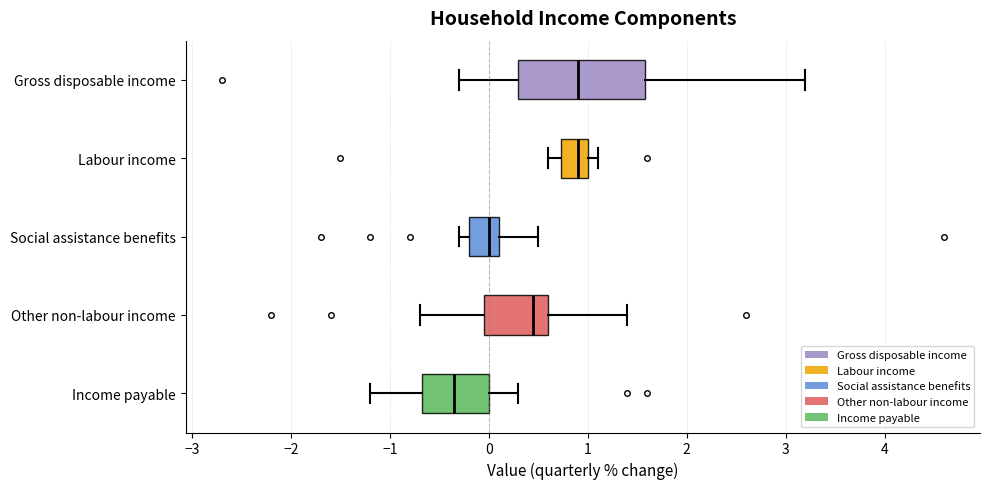

Reading bottom to top, transcribe this box plot: for each box, give where its median line is, the range the box spans, and where its two whiskers end, as read against the x-axis. The values are not printed on the chart, so give them approximately, as read against the axis.

Income payable: median -0.3, box -0.7 to 0.0, whiskers -1.2 to 0.3
Other non-labour income: median 0.5, box 0.0 to 0.6, whiskers -0.7 to 1.4
Social assistance benefits: median 0.0, box -0.2 to 0.1, whiskers -0.3 to 0.5
Labour income: median 0.9, box 0.7 to 1.0, whiskers 0.6 to 1.1
Gross disposable income: median 0.9, box 0.3 to 1.6, whiskers -0.3 to 3.2